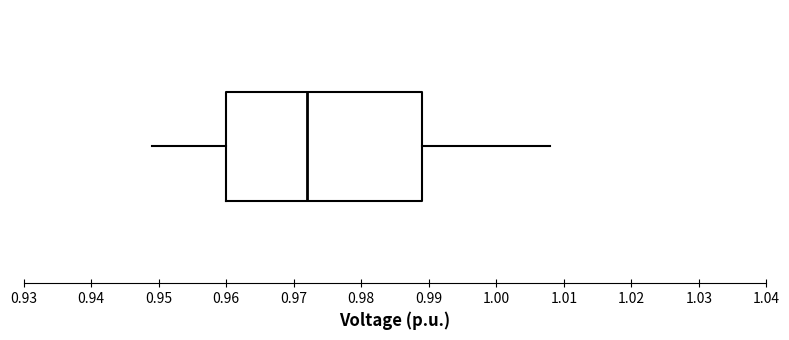

Transcribe this box plot: give where the median line is, the range the box spans, and where the two whiskers end, as read against the x-axis. The values are not printed on the chart, so give them approximately, as read against the axis.

median 0.972, box 0.960 to 0.989, whiskers 0.949 to 1.008